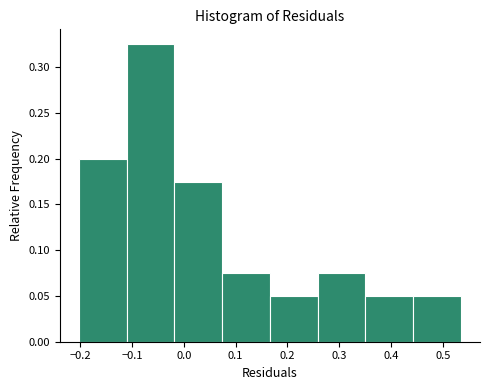

Reading left to right, transcribe this chart: for each bar, give the range it covers on the x-axis and its height. Neither the bar edges nor the heights are printed on the chart, so give them approximately, as read against the axes.

-0.20 to -0.11: 0.200
-0.11 to -0.02: 0.325
-0.02 to 0.07: 0.175
0.07 to 0.17: 0.075
0.17 to 0.26: 0.050
0.26 to 0.35: 0.075
0.35 to 0.44: 0.050
0.44 to 0.53: 0.050